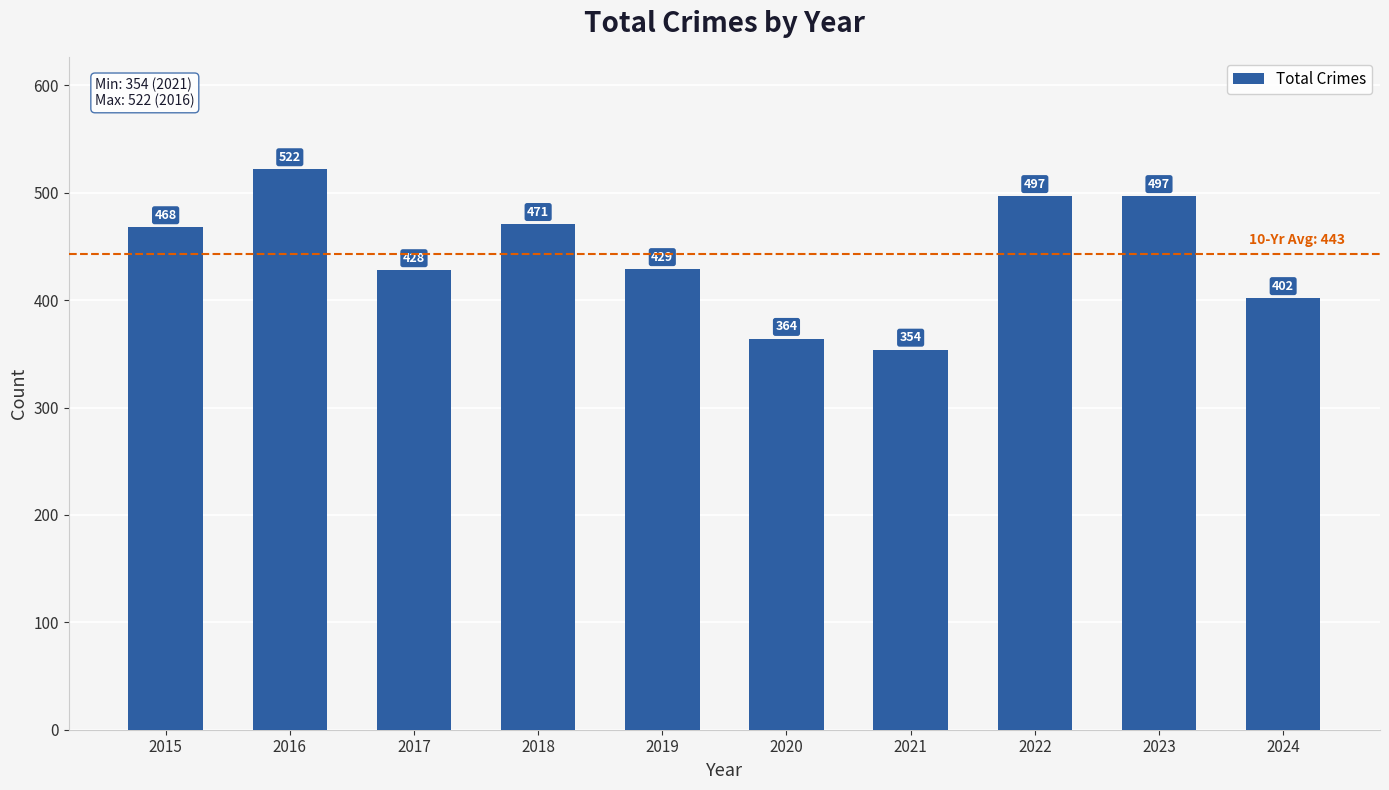

Reading right to left, extract all data points from this chart.

402	497	497	354	364	429	471	428	522	468